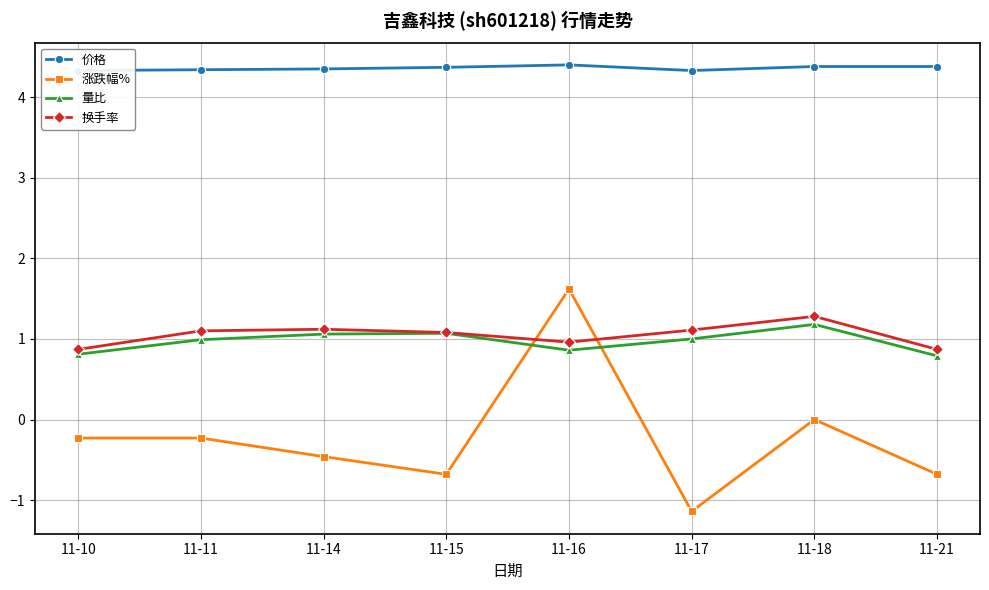

How many interior local valleys does the 涨跌幅% series have?

2